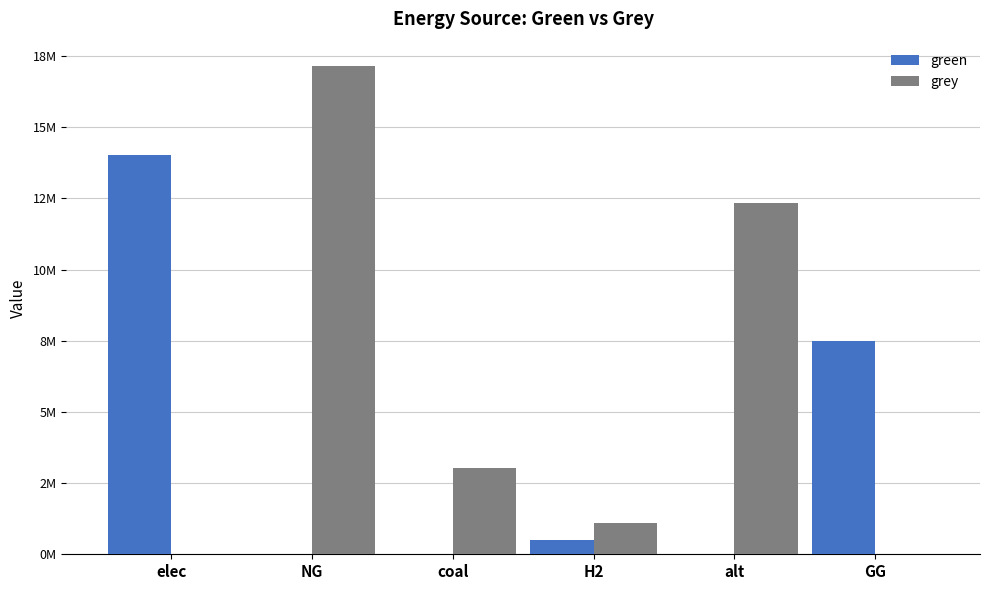

At which category is the sum across all series the highest?

NG